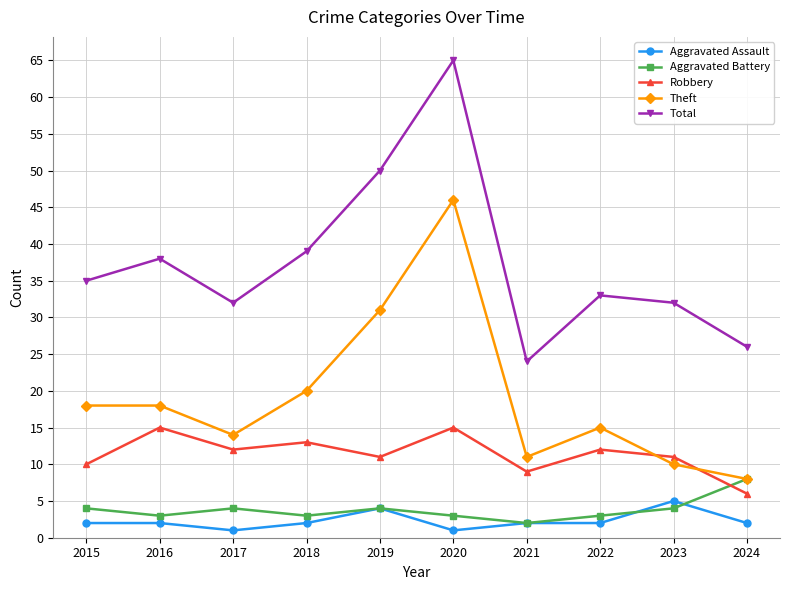

Which series changed the most between 2022 and 2023?

Theft